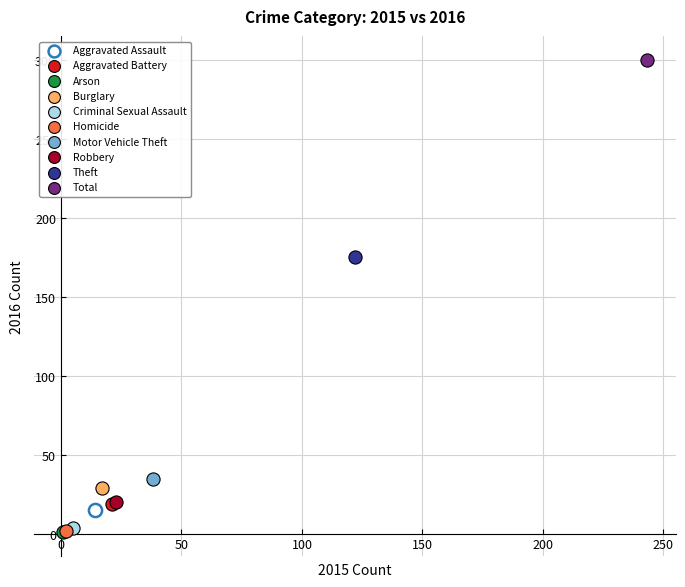

What are all the series names shown in the legend?

Aggravated Assault, Aggravated Battery, Arson, Burglary, Criminal Sexual Assault, Homicide, Motor Vehicle Theft, Robbery, Theft, Total